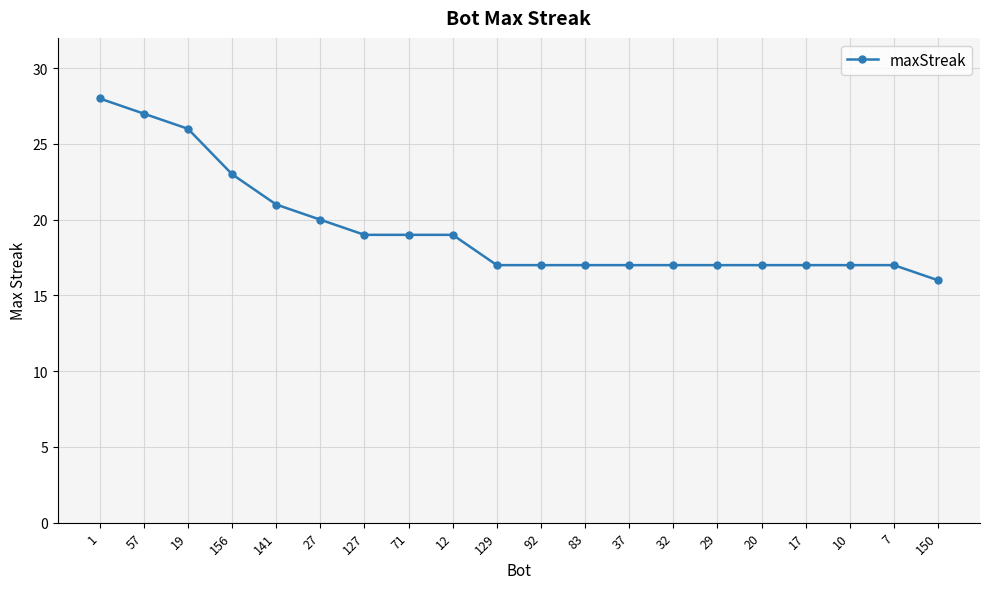

How many categories are shown in the chart?

20